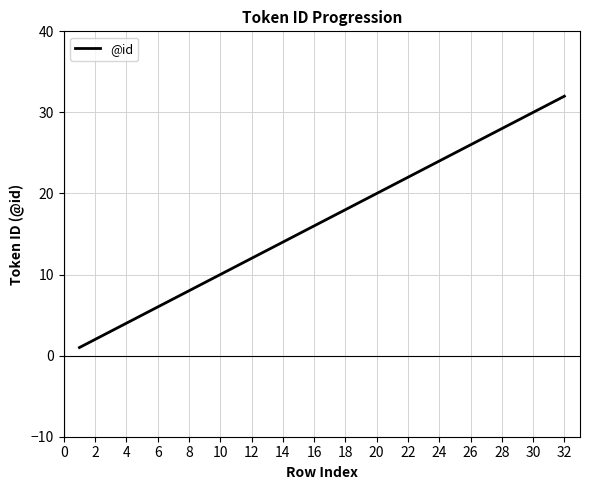

What is the greatest value displayed?

32